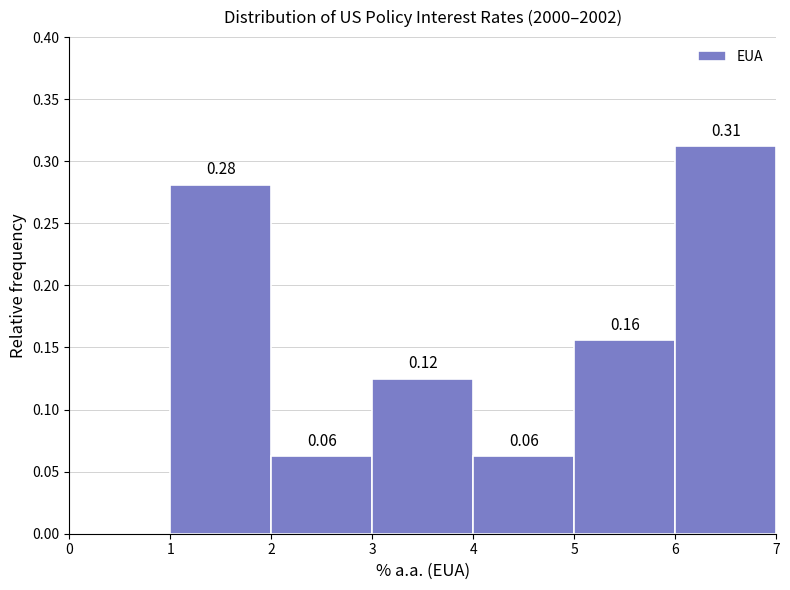

Over which range of the x-axis is the bar tallest?

6 to 7